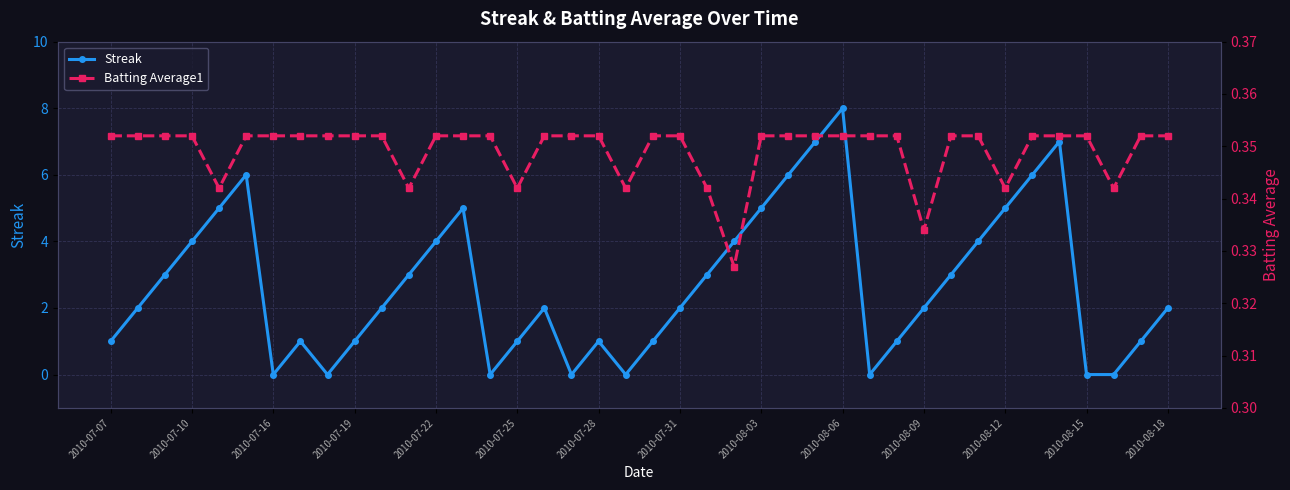

Rank the series by their average value, from highest to lowest.

Streak, Batting Average1